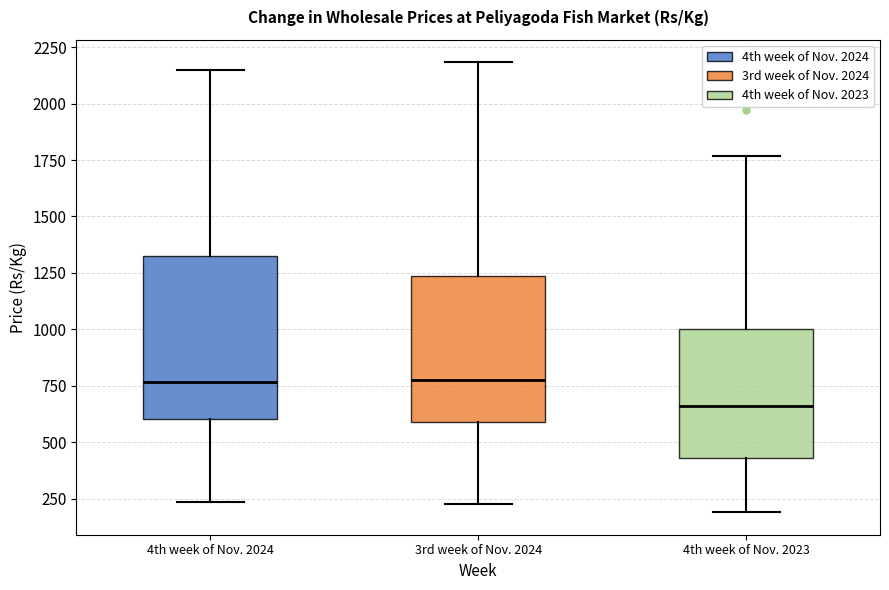

Where does the lower whisker of the box for 4th week of Nov. 2024 end on the y-axis? The values are not printed on the chart, so give them approximately, as read against the axis.

250